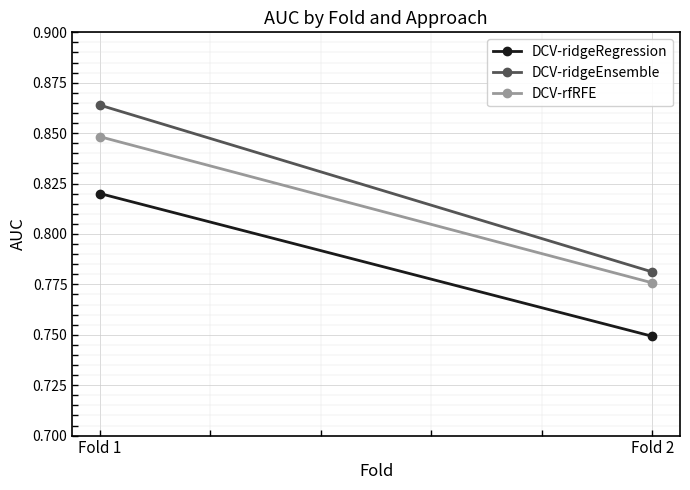

How many lines are shown in the chart?

3